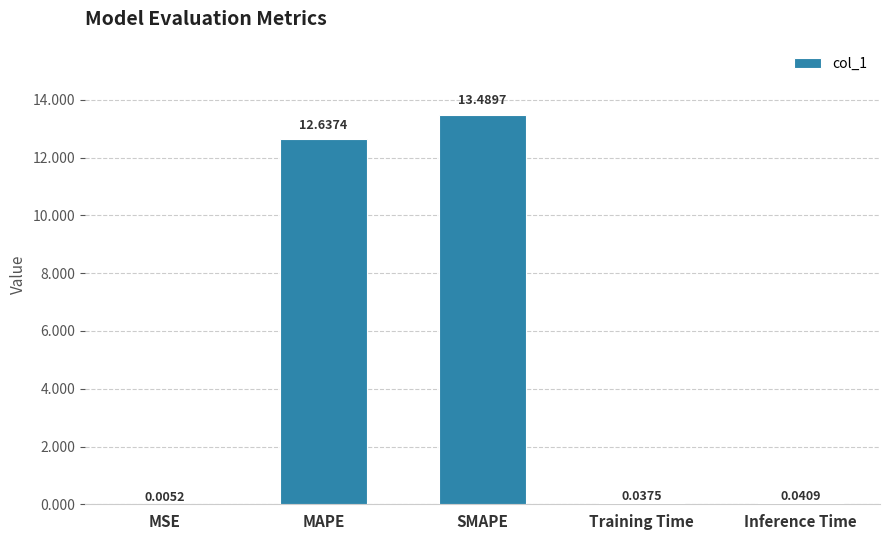

At which label is the value closest to 6?

Inference Time